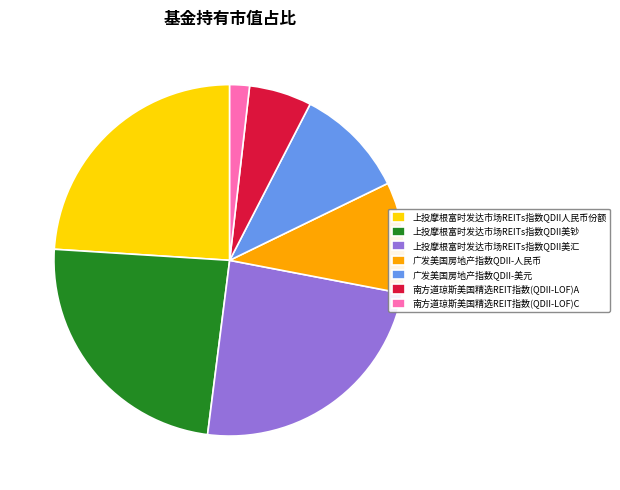

True or false: 南方道琼斯美国精选REIT指数(QDII-LOF)A accounts for 1% of the total.

False